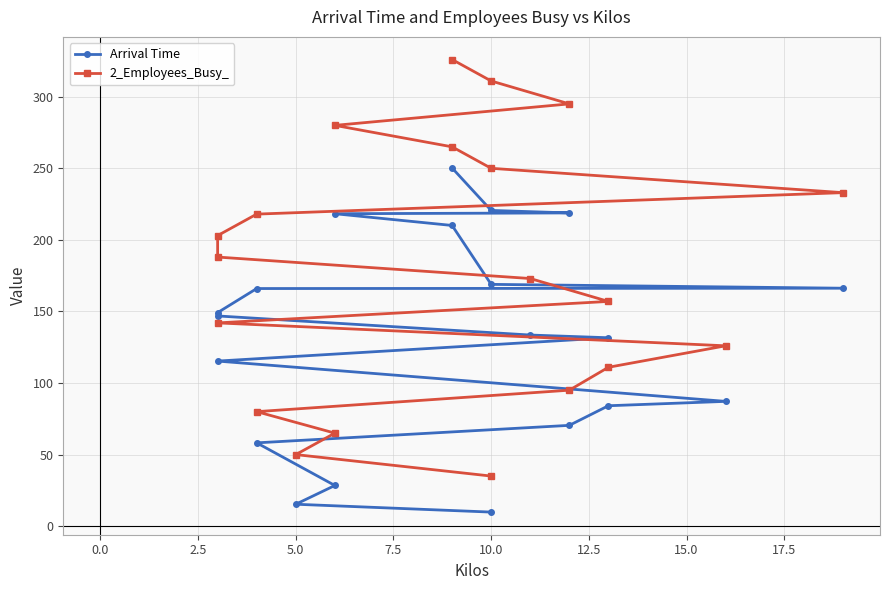

What is the value of the 2_Employees_Busy_ point at the 4th from the left?

80.0